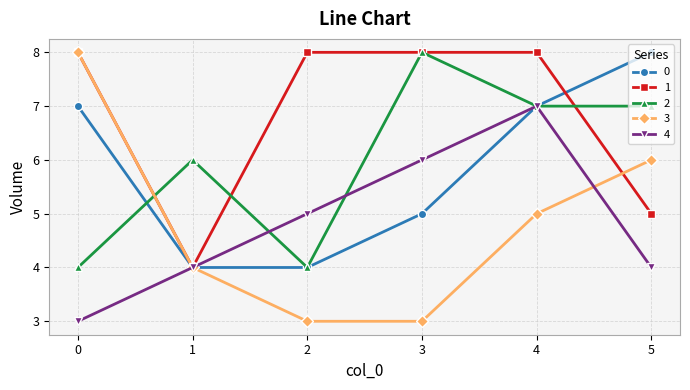

Does the chart display data point markers on the line(s)?

Yes